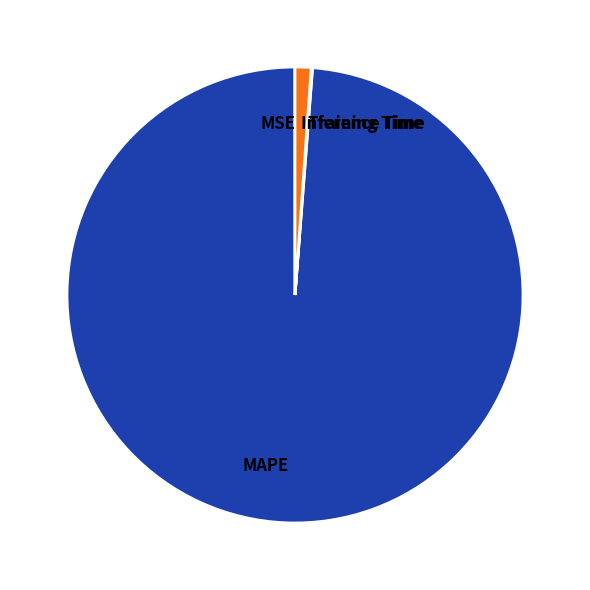

The Inference Time slice represents 1% of the pie. True or false?

True